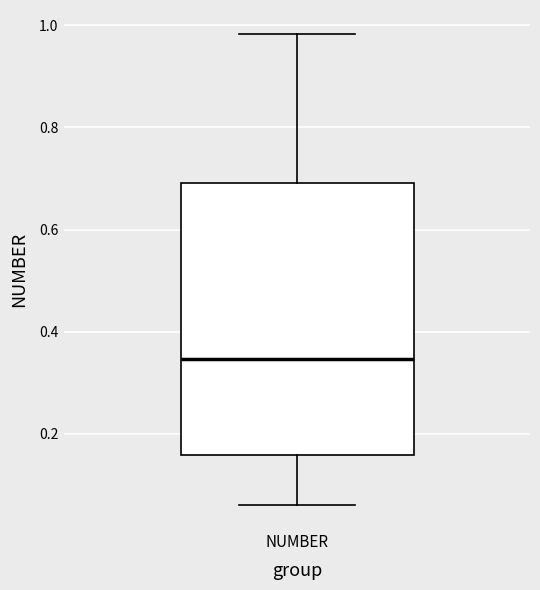

Transcribe this box plot: give where the median line is, the range the box spans, and where the two whiskers end, as read against the y-axis. The values are not printed on the chart, so give them approximately, as read against the axis.

median 0.34, box 0.16 to 0.70, whiskers 0.06 to 0.98